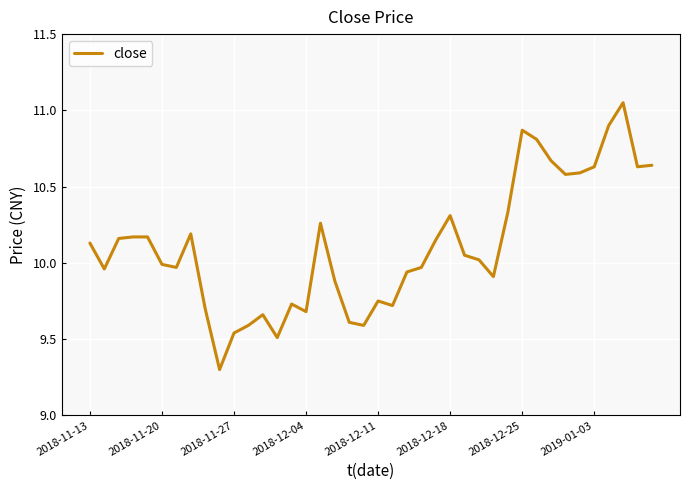

What is the minimum value shown in the chart?

9.3